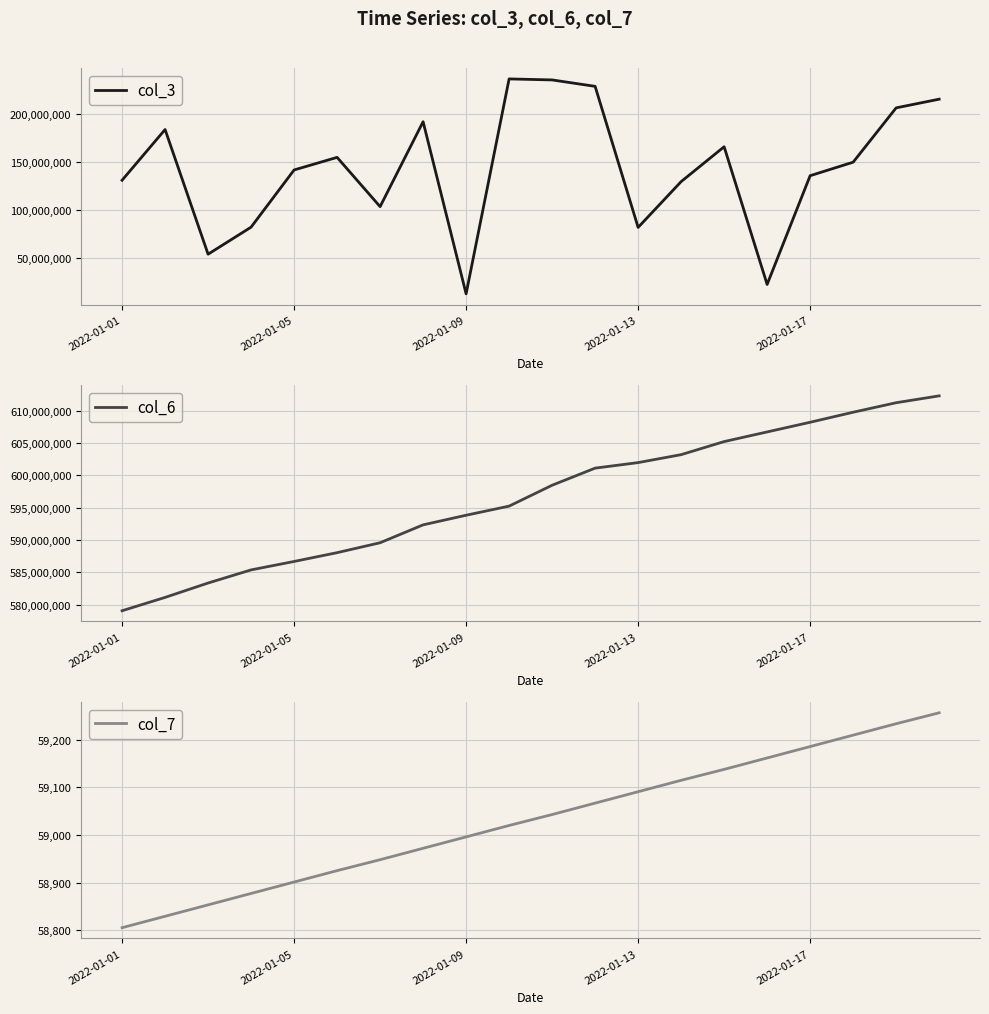

True or false: col_7 and col_3 cross at least once.

False